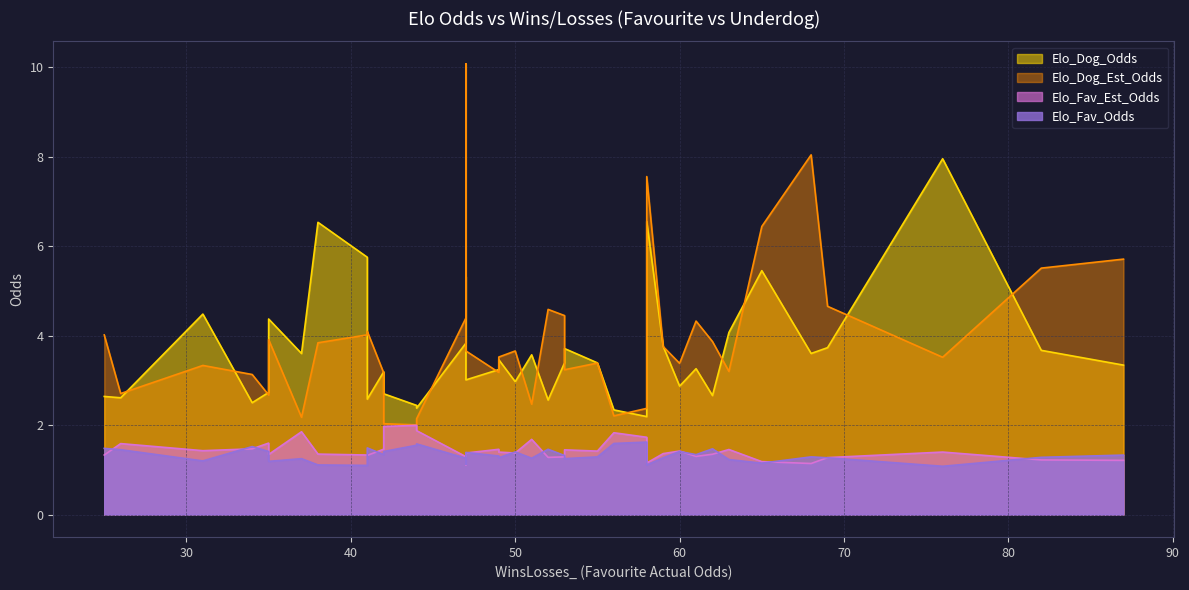

Does the chart display data point markers on the line(s)?

No